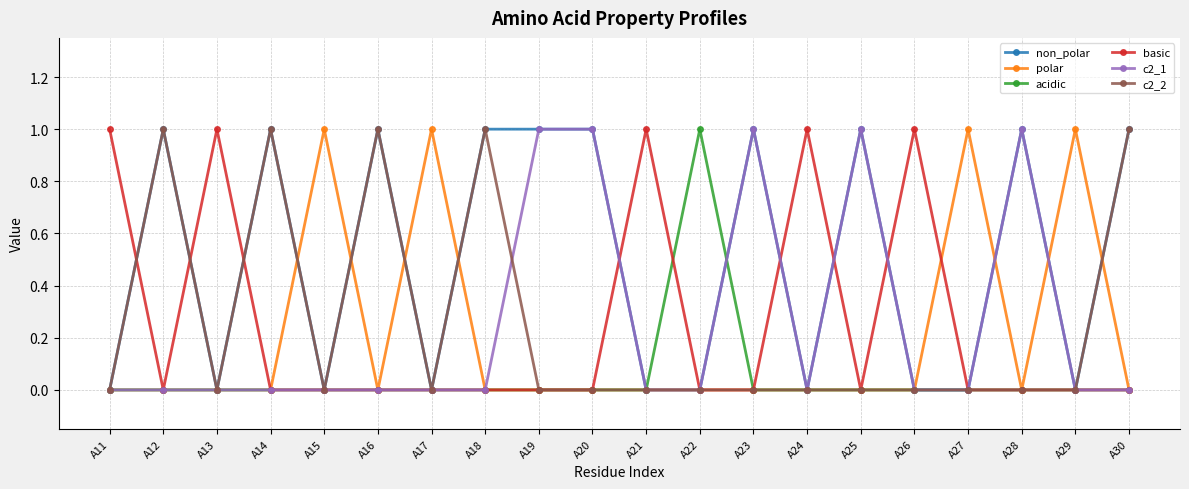

Which category has the highest value in the acidic series?

A22